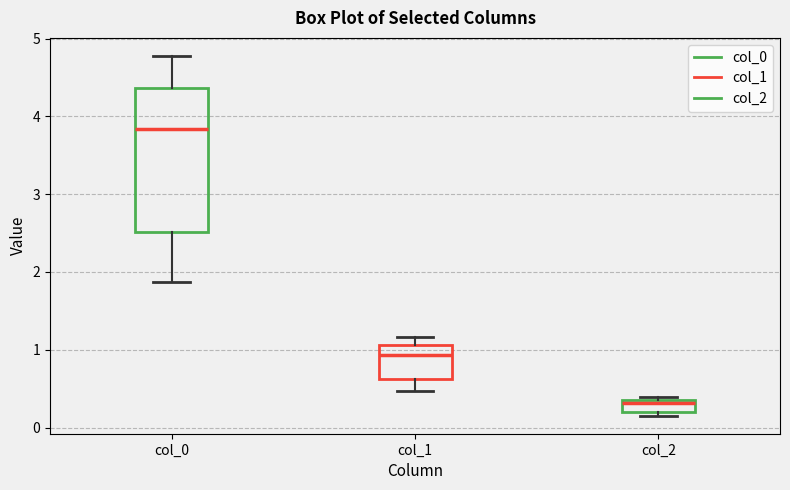

Reading left to right, transcribe this box plot: for each box, give where its median line is, the range the box spans, and where its two whiskers end, as read against the y-axis. The values are not printed on the chart, so give them approximately, as read against the axis.

col_0: median 3.8, box 2.5 to 4.4, whiskers 1.9 to 4.8
col_1: median 0.9, box 0.6 to 1.1, whiskers 0.5 to 1.2
col_2: median 0.3, box 0.2 to 0.4, whiskers 0.2 (just below the box's lower edge) to 0.4 (just above the box's upper edge)